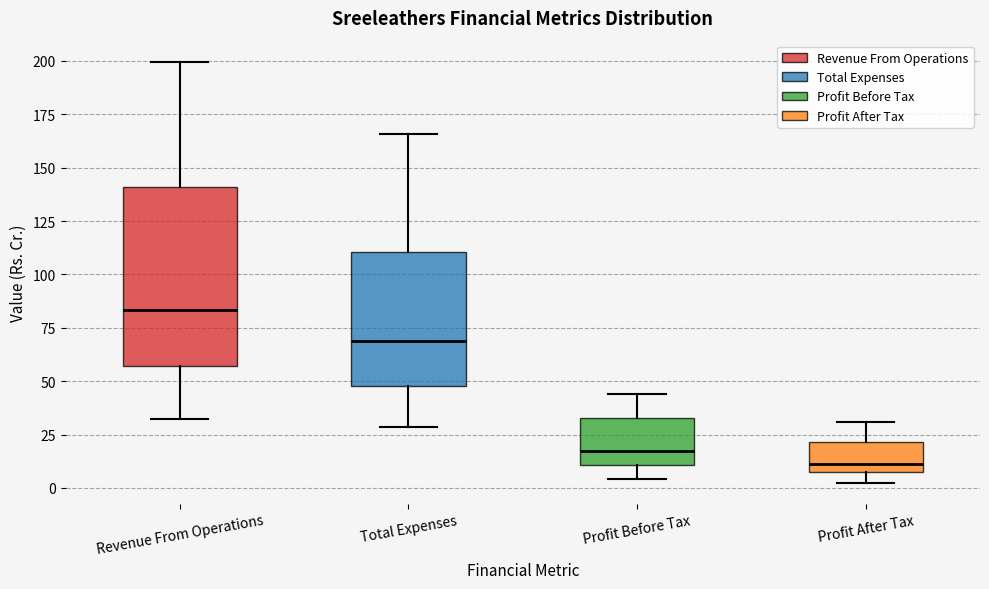

Reading left to right, transcribe this box plot: for each box, give where its median line is, the range the box spans, and where its two whiskers end, as read against the y-axis. The values are not printed on the chart, so give them approximately, as read against the axis.

Revenue From Operations: median 85, box 55 to 140, whiskers 30 to 200
Total Expenses: median 70, box 50 to 110, whiskers 30 to 165
Profit Before Tax: median 15, box 10 to 35, whiskers 5 to 45
Profit After Tax: median 10, box 5 to 20, whiskers 5 (just below the box's lower edge) to 30